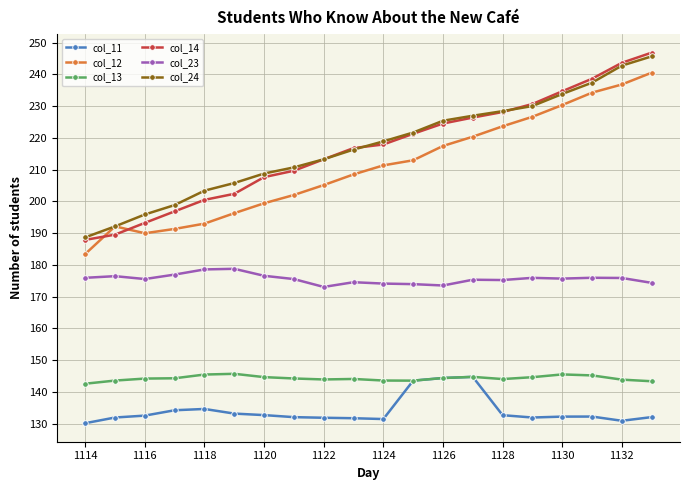

What is the value of the col_12 point at the 4th from the left?

191.3